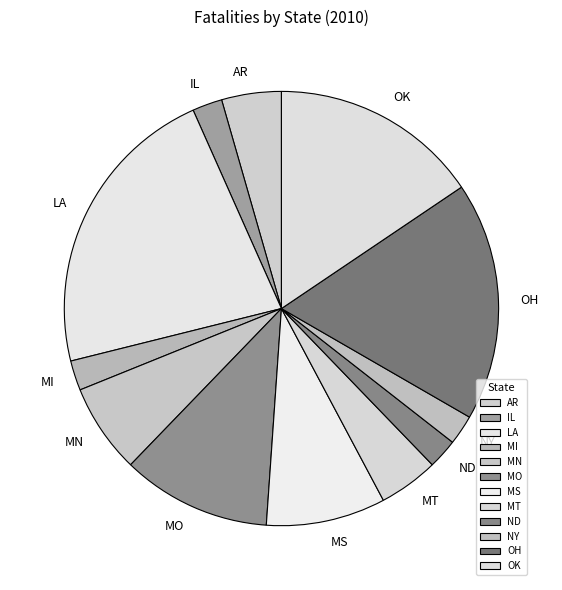

How many segments does this pie chart have?

12